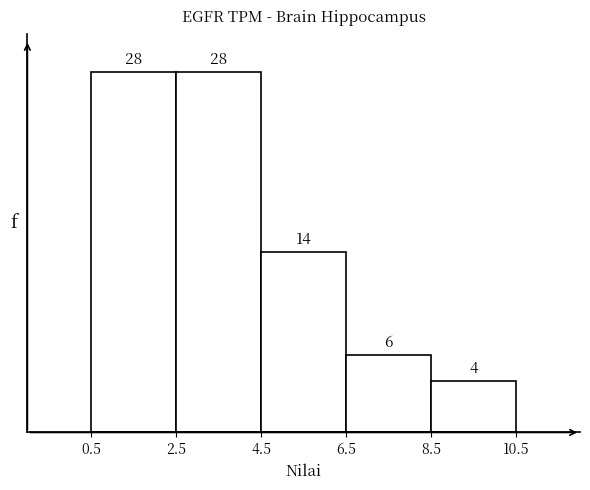

Reading left to right, list every bar in this chart as the range it spans on the x-axis followed by its height.

0.5 to 2.5: 28
2.5 to 4.5: 28
4.5 to 6.5: 14
6.5 to 8.5: 6
8.5 to 10.5: 4